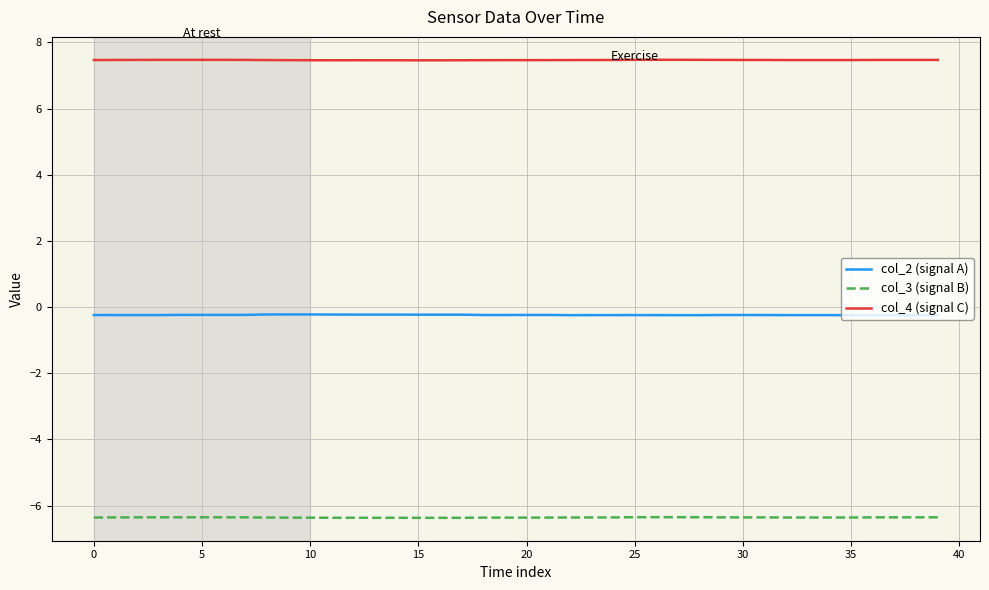

Rank the series by their maximum value, from lowest to highest.

col_3 (signal B), col_2 (signal A), col_4 (signal C)